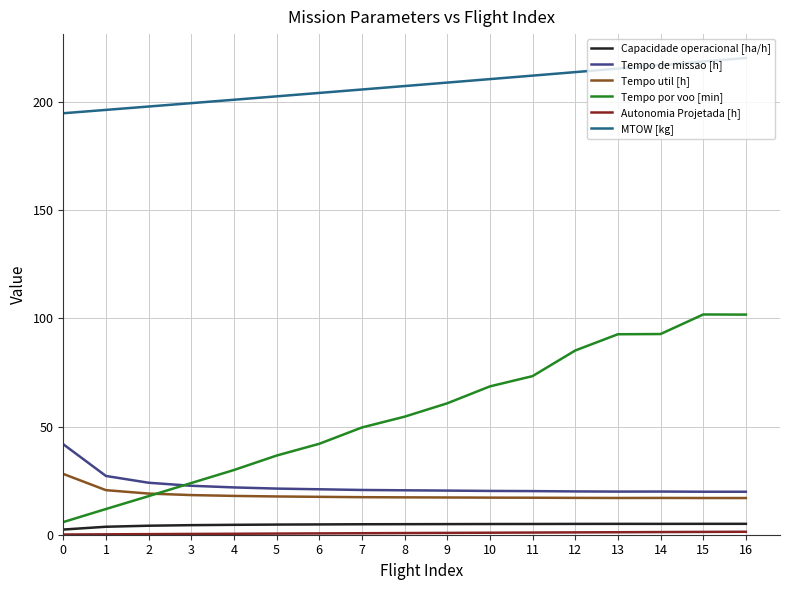

How many values in the Tempo por voo [min] series exceed 54?

9